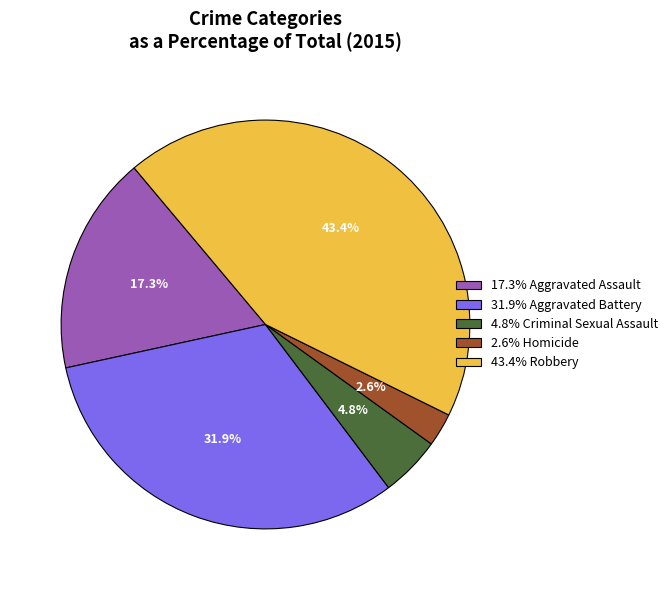

Between 4.8% Criminal Sexual Assault and 2.6% Homicide, which is larger?

4.8% Criminal Sexual Assault